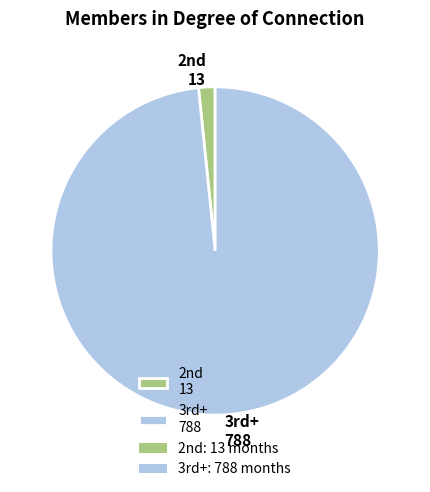

Which category has the biggest portion of the pie?

3rd+ 788